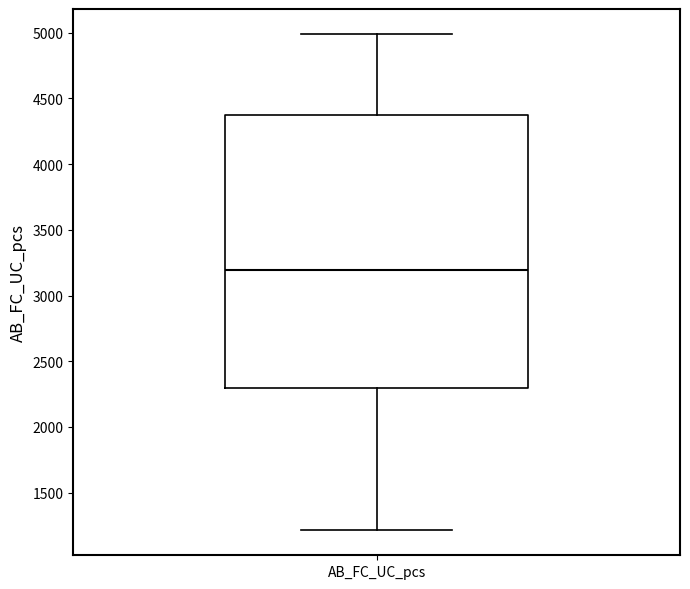

Transcribe this box plot: give where the median line is, the range the box spans, and where the two whiskers end, as read against the y-axis. The values are not printed on the chart, so give them approximately, as read against the axis.

median 3200, box 2300 to 4350, whiskers 1200 to 5000